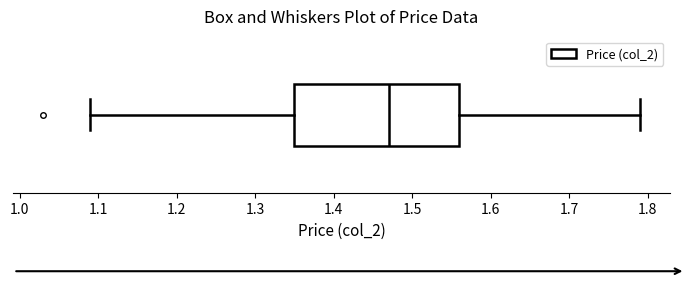

Where does the median line of the box sit on the x-axis? The values are not printed on the chart, so give them approximately, as read against the axis.

1.47